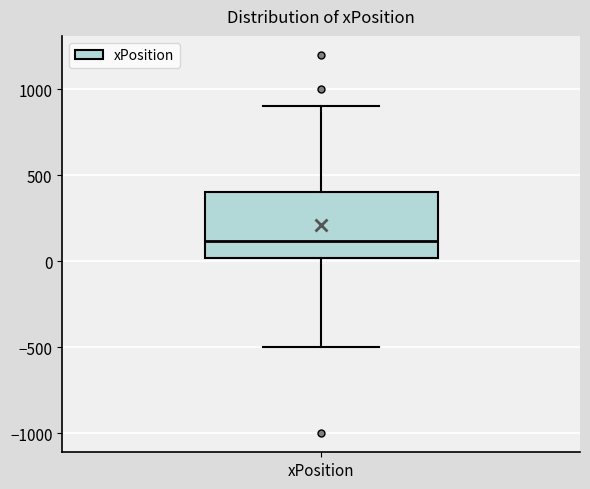

Read this box plot against the y-axis: the position of the median line, the range covered by the box, and the ends of both whiskers. The values are not printed on the chart, so give them approximately, as read against the axis.

median 100, box 0 to 400, whiskers -500 to 900